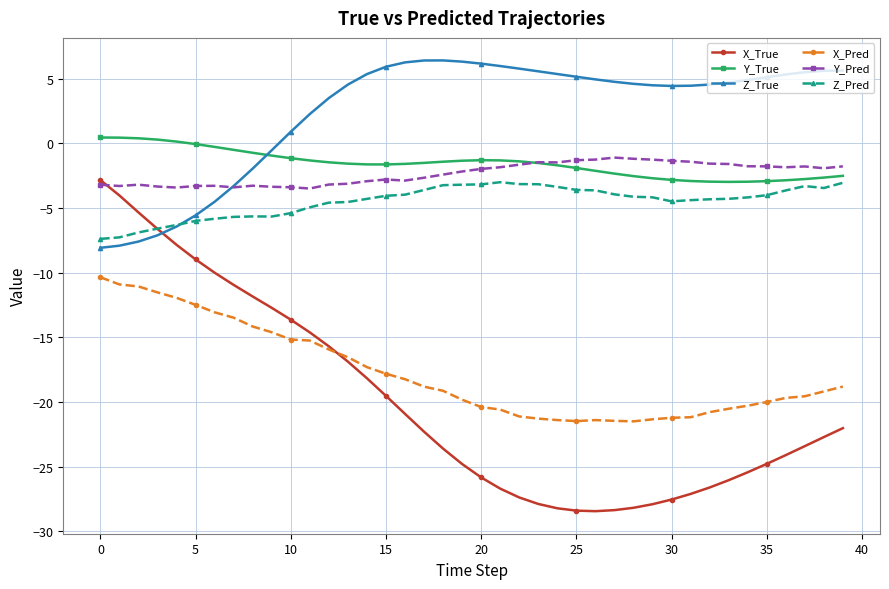

What is the value of the Y_Pred point at the 29th from the left?

-1.2